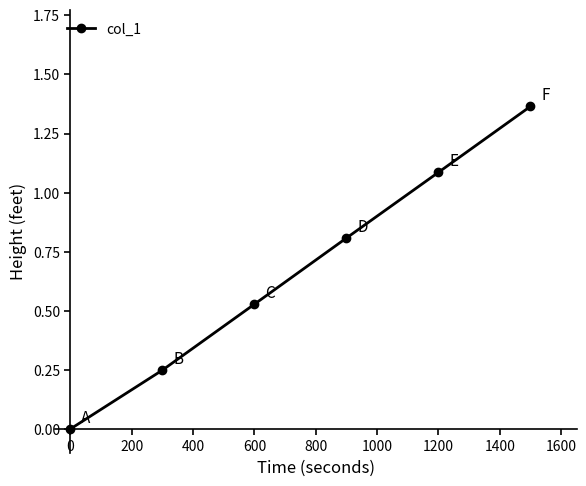

True or false: the data has more than 2 interior local peaks.

False